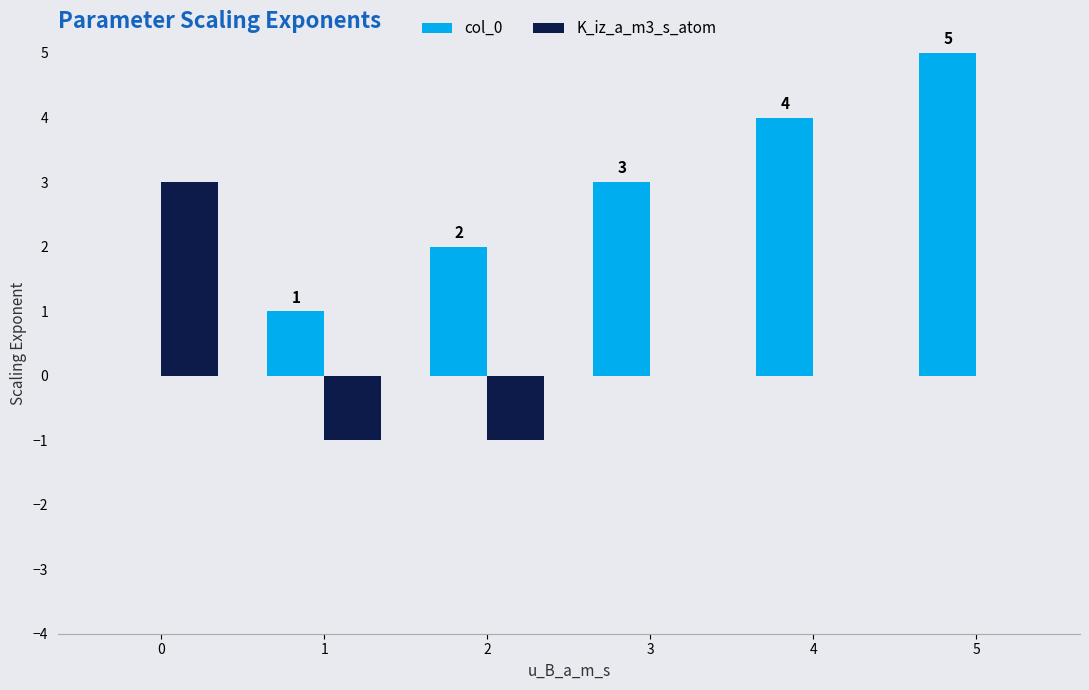

What is the spread (max minus min) of values at 0?

3